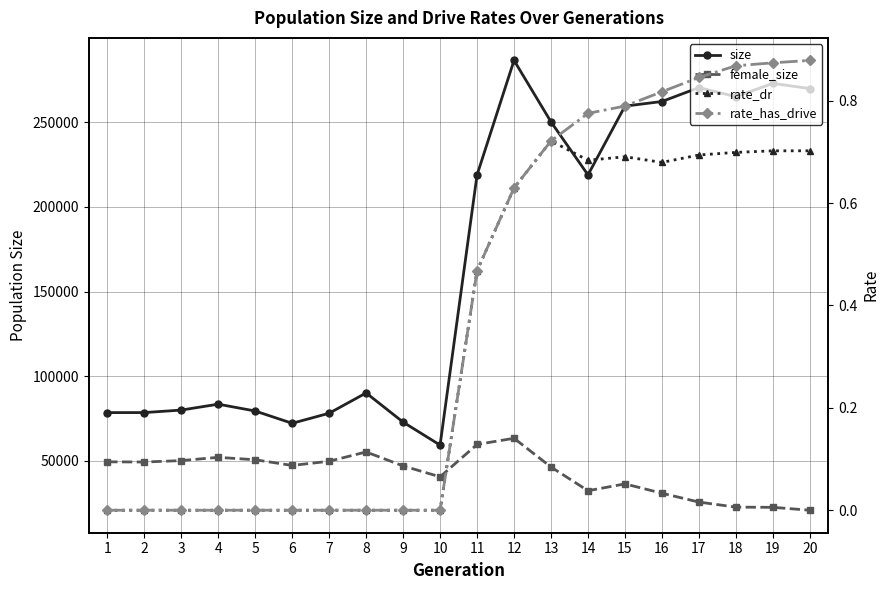

True or false: size and rate_dr cross at least once.

False